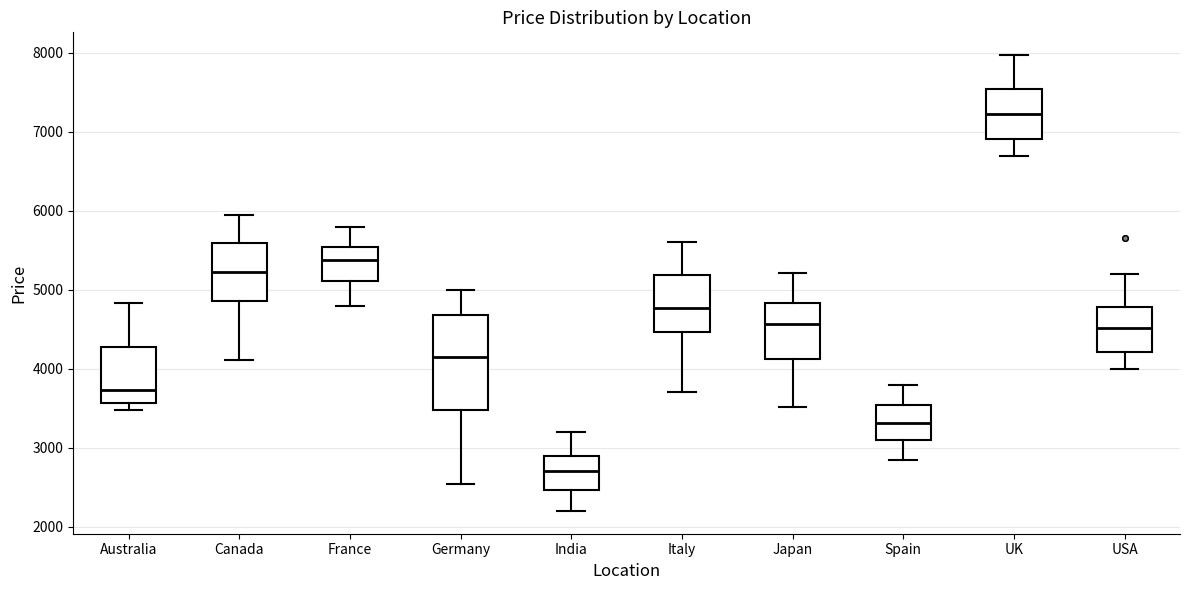

Comparing the boxes themselves (not the whiskers), which one is the tallest?

Germany